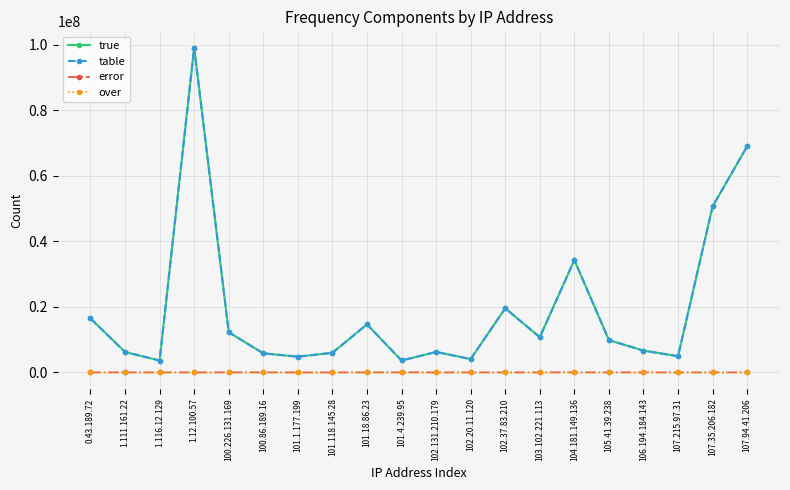

Is it true that error equals 24337 at 0.43.189.72?

True